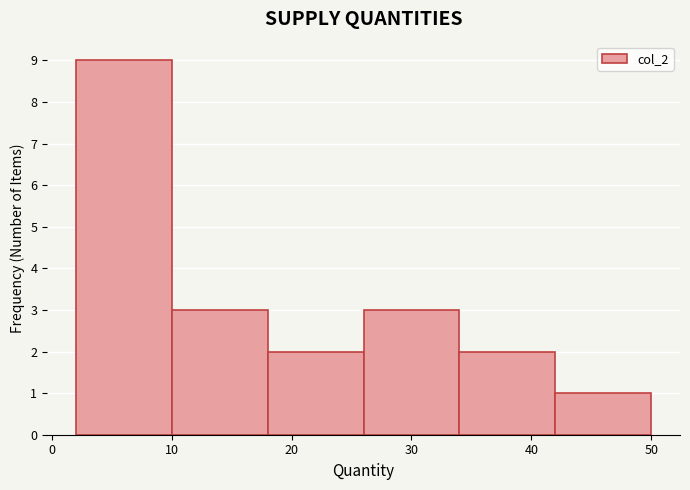

Reading left to right, transcribe this chart: for each bar, give the range it covers on the x-axis and its height. The values are not printed on the chart, so give them approximately, as read against the axis.

2 to 10: 9
10 to 18: 3
18 to 26: 2
26 to 34: 3
34 to 42: 2
42 to 50: 1